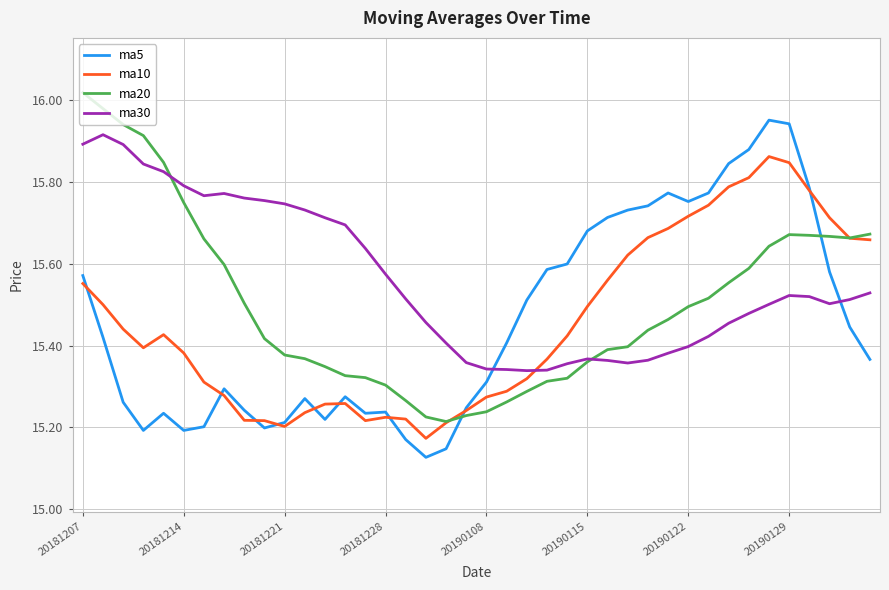

Which series has the largest total across all categories?

ma30